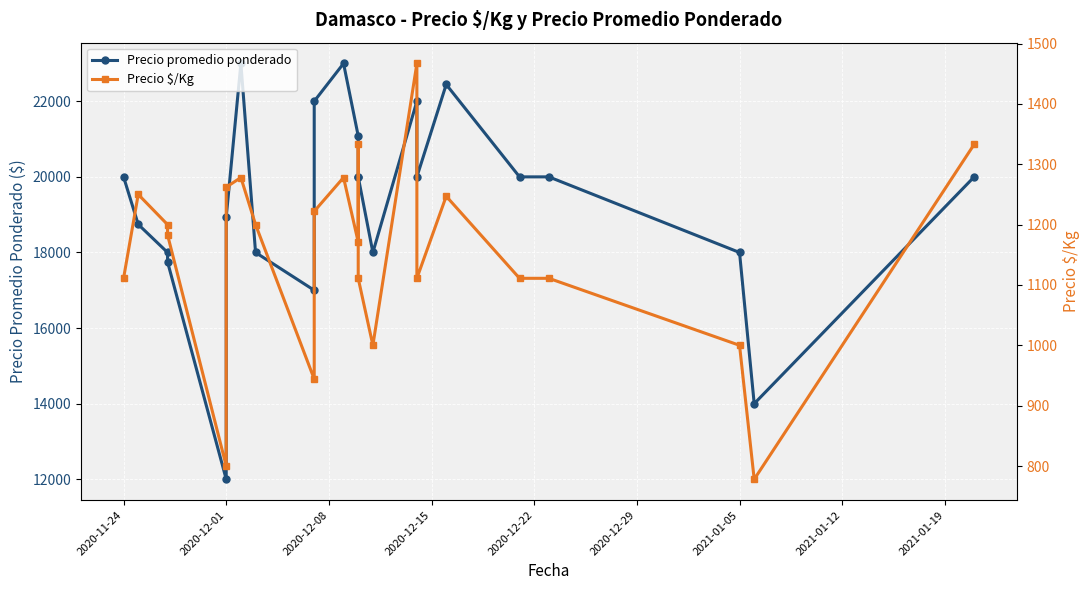

True or false: Precio $/Kg and Precio promedio ponderado cross at least once.

False